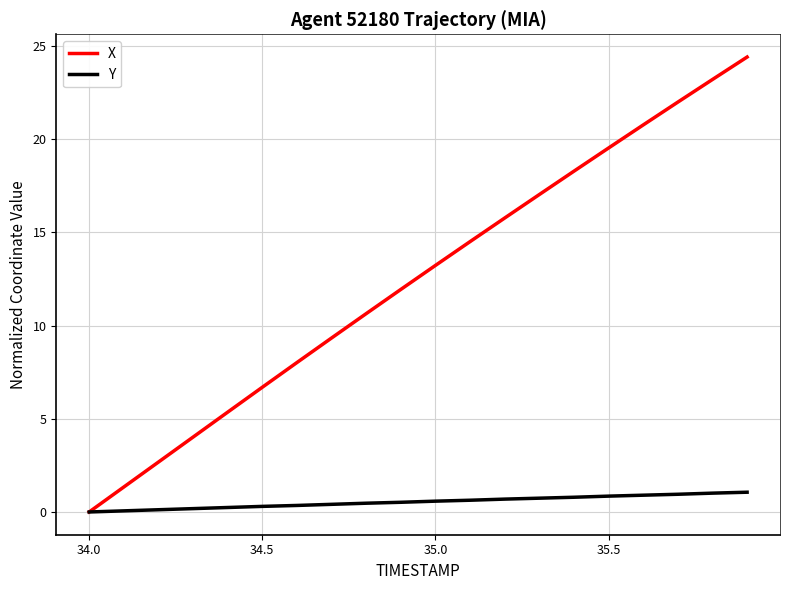

Which series has the widest spread of values?

X